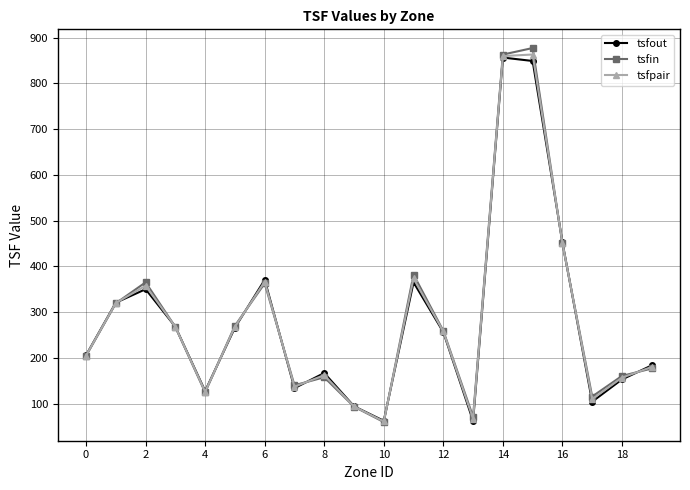

What is the smallest value displayed?

59.9